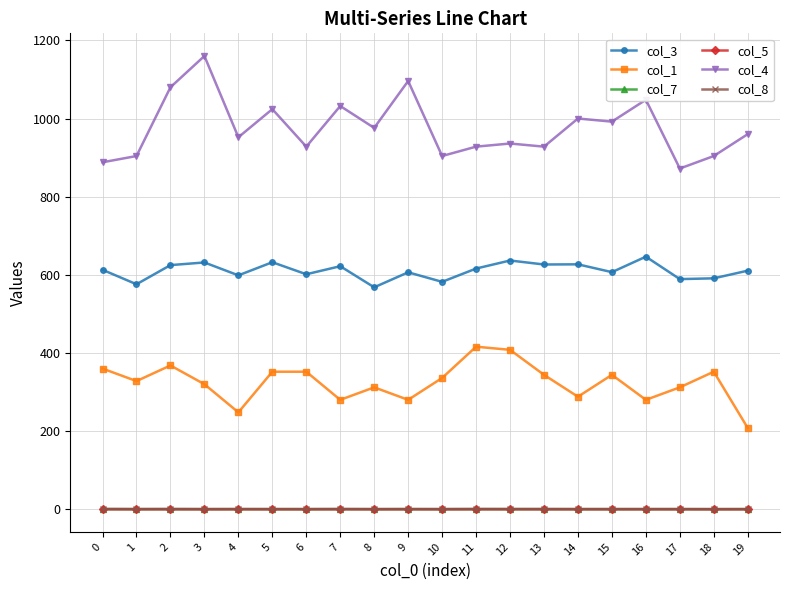

At which category does col_4 reach its first local valley?

4